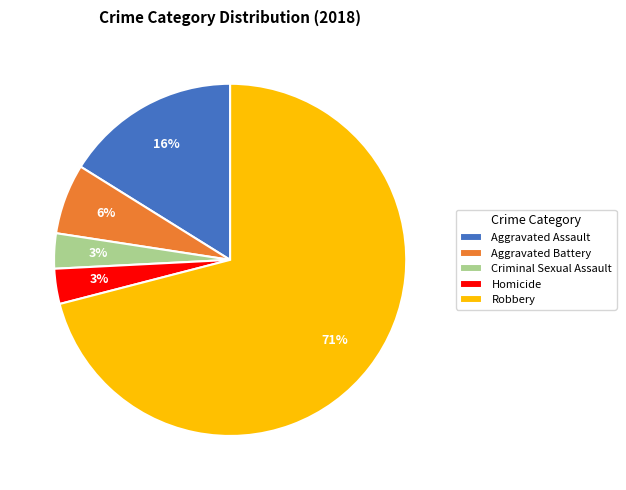

What is the ratio of the value at Aggravated Battery to the value at Robbery?

0.1